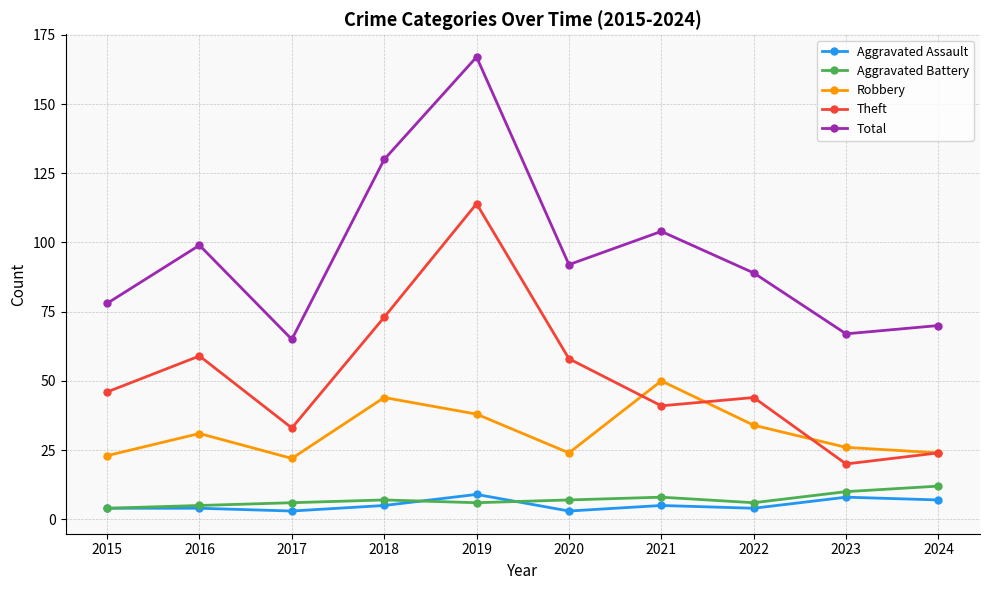

How many lines are shown in the chart?

5